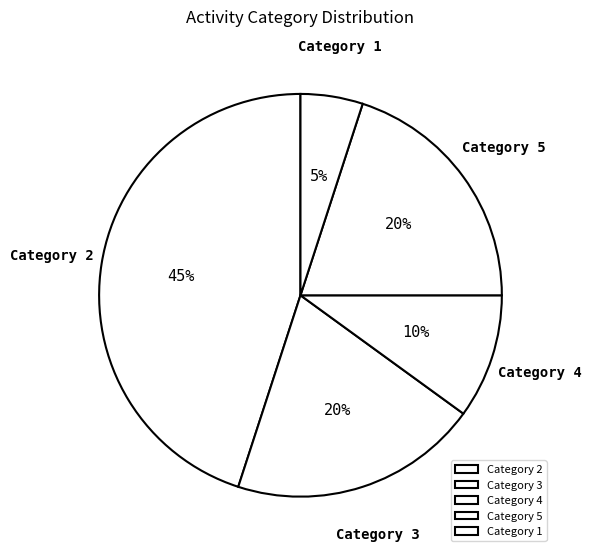

Is the sum of Category 3 and Category 5 greater than half?

No